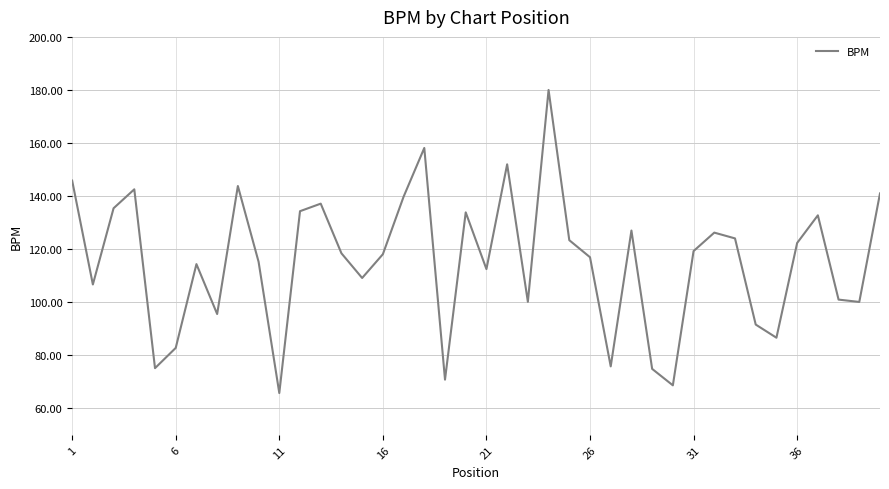

What is the maximum value shown in the chart?

180.0